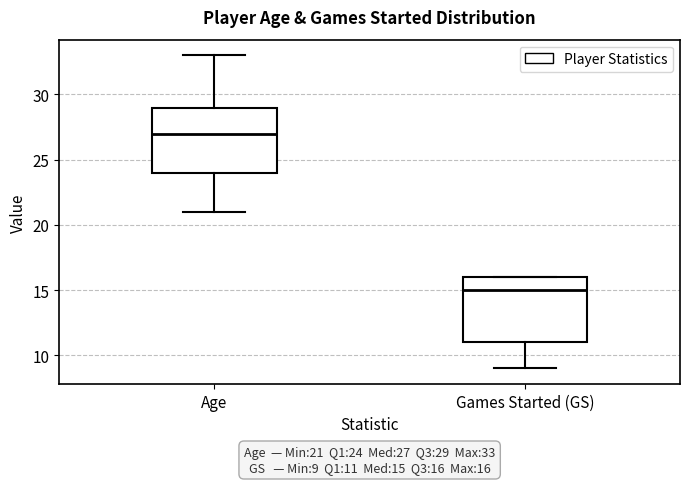

Which box's median line is the lowest?

Games Started (GS)